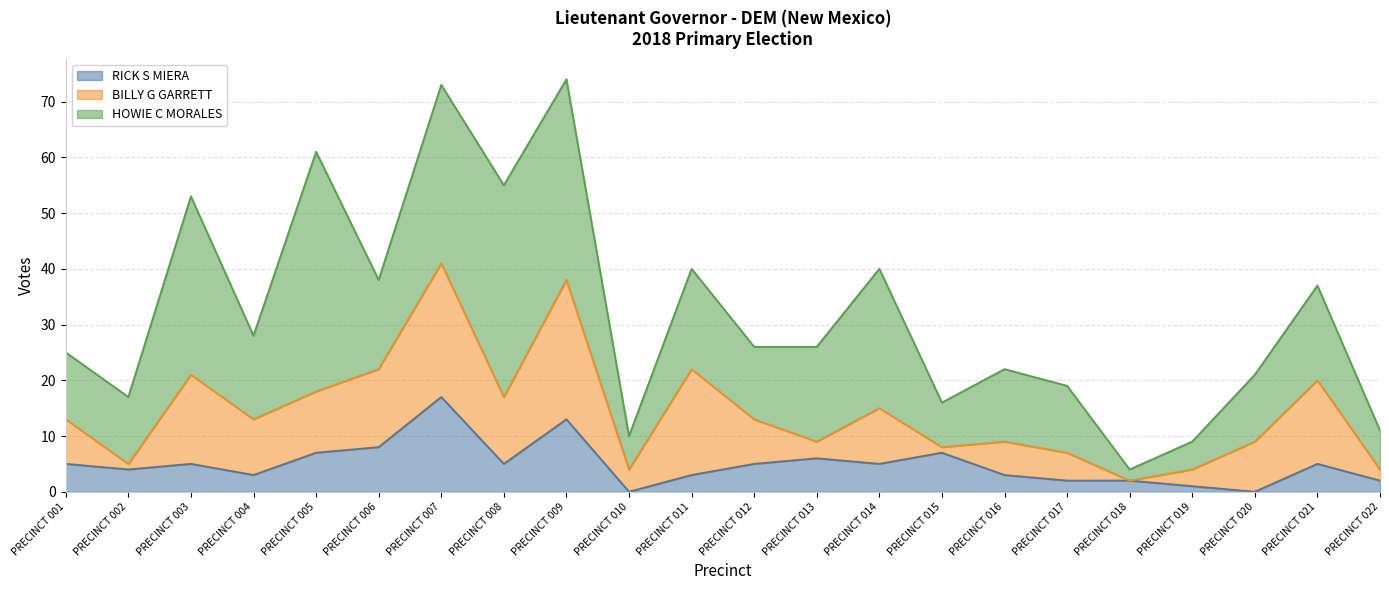

Which has a higher value, PRECINCT 019 or PRECINCT 022?

PRECINCT 022